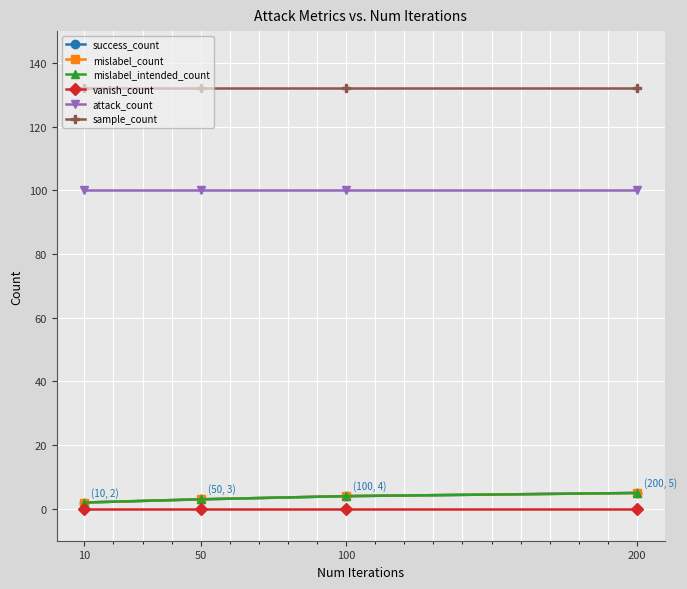

True or false: success_count and mislabel_intended_count intersect in this chart.

False